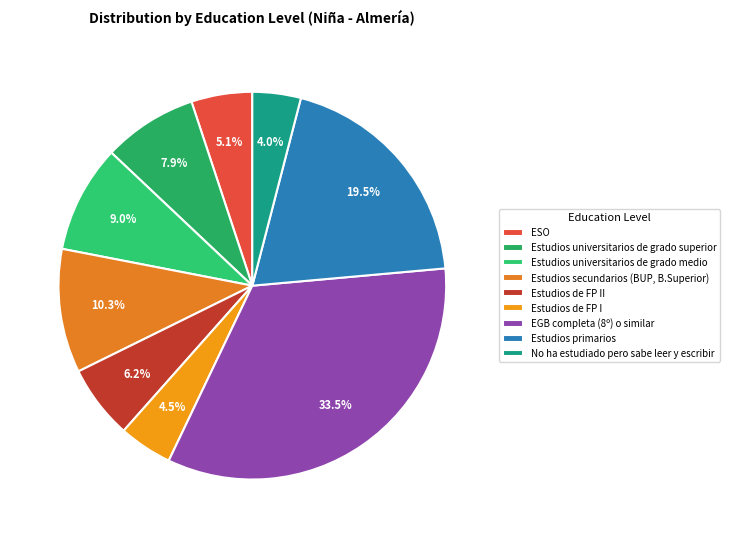

What percentage is the No ha estudiado pero sabe leer y escribir slice, to the nearest percent?

4%